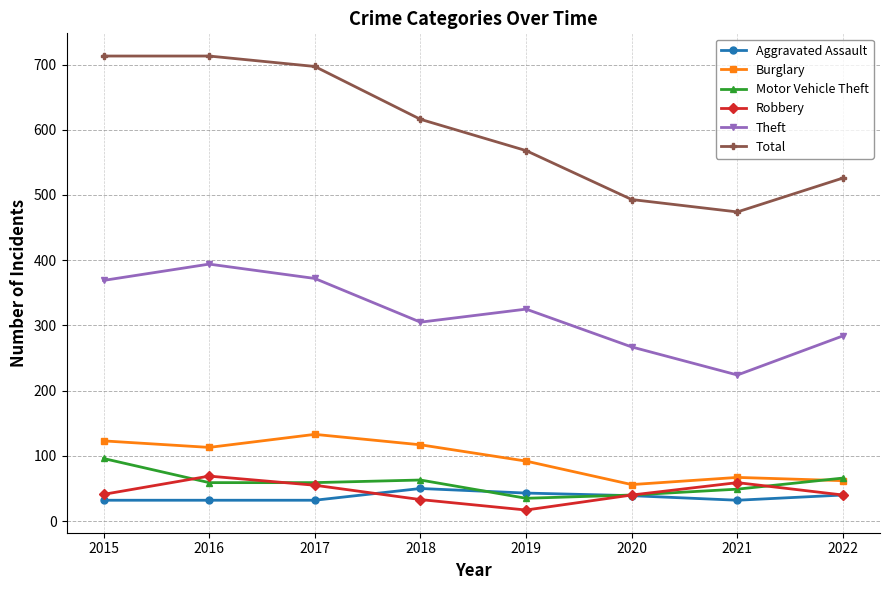

What are all the series names shown in the legend?

Aggravated Assault, Burglary, Motor Vehicle Theft, Robbery, Theft, Total